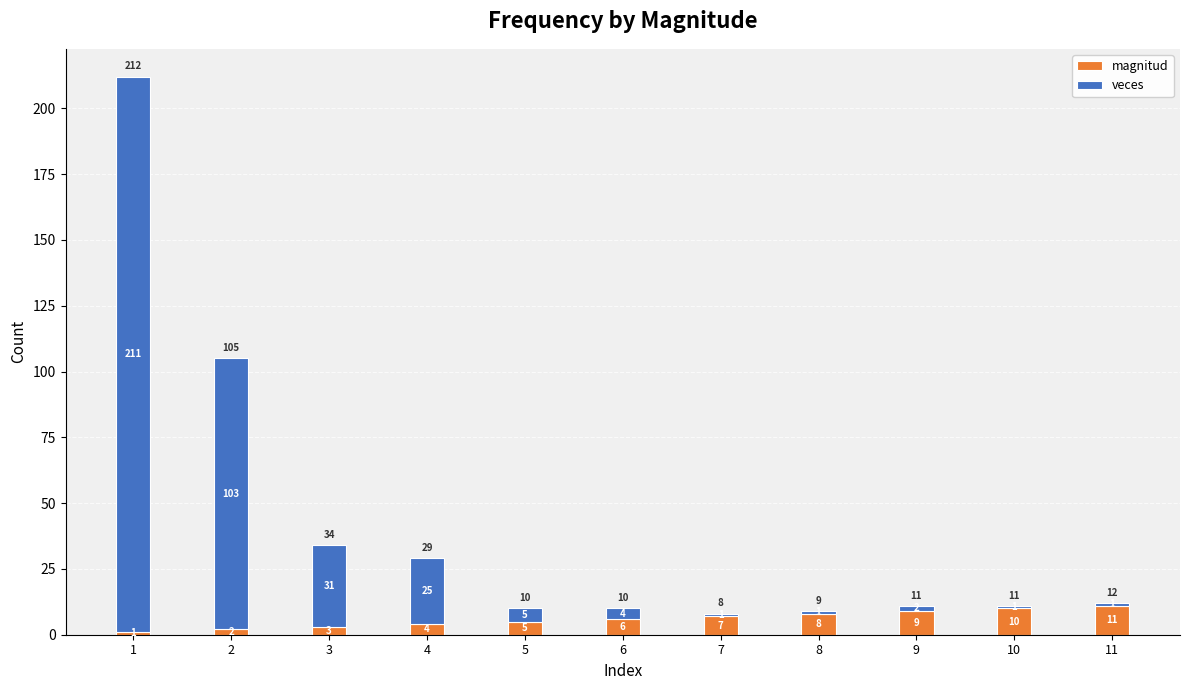

What is the difference between the second highest and minimum values in the magnitud series?

9